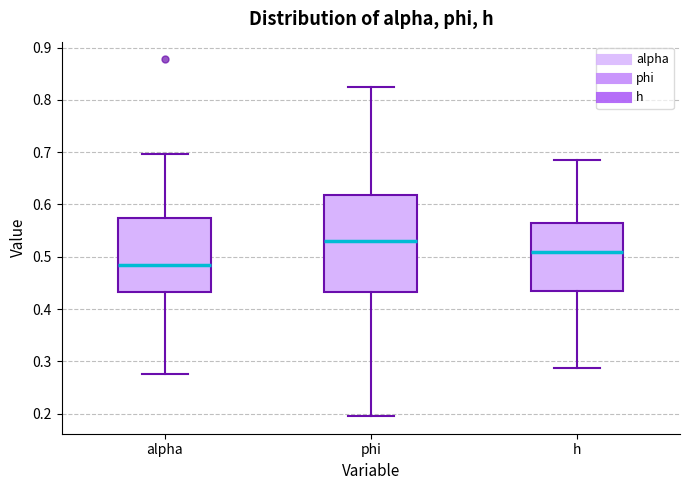

Reading left to right, read every box against the y-axis: the position of its median line, the range the box covers, and the ends of its whiskers. The values are not printed on the chart, so give them approximately, as read against the axis.

alpha: median 0.48, box 0.43 to 0.57, whiskers 0.28 to 0.70
phi: median 0.53, box 0.43 to 0.62, whiskers 0.20 to 0.82
h: median 0.51, box 0.43 to 0.56, whiskers 0.29 to 0.69